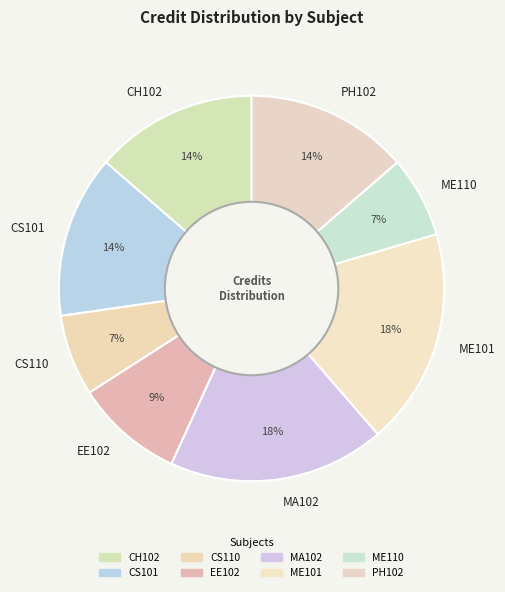

Combined, do CS101 and PH102 account for over 50%?

No